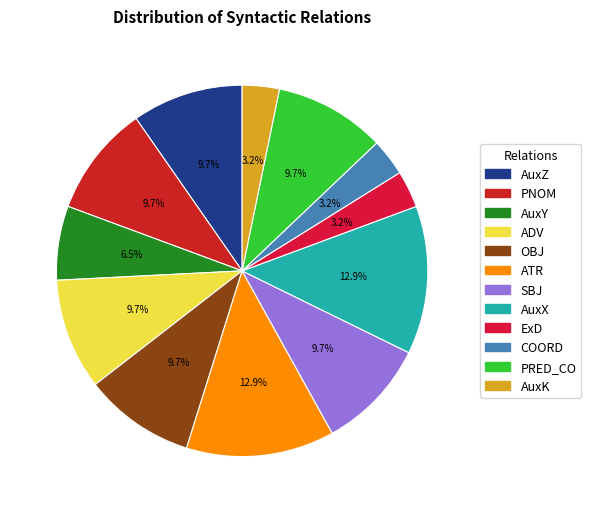

Count the number of slices in the pie.

12